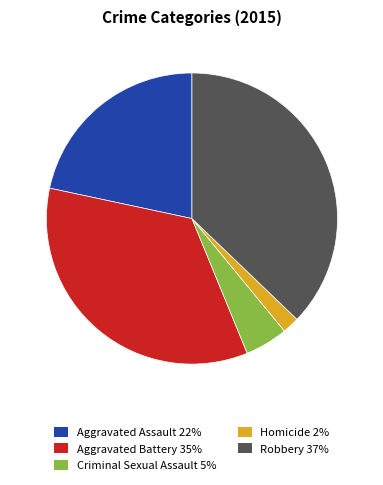

How many segments does this pie chart have?

5